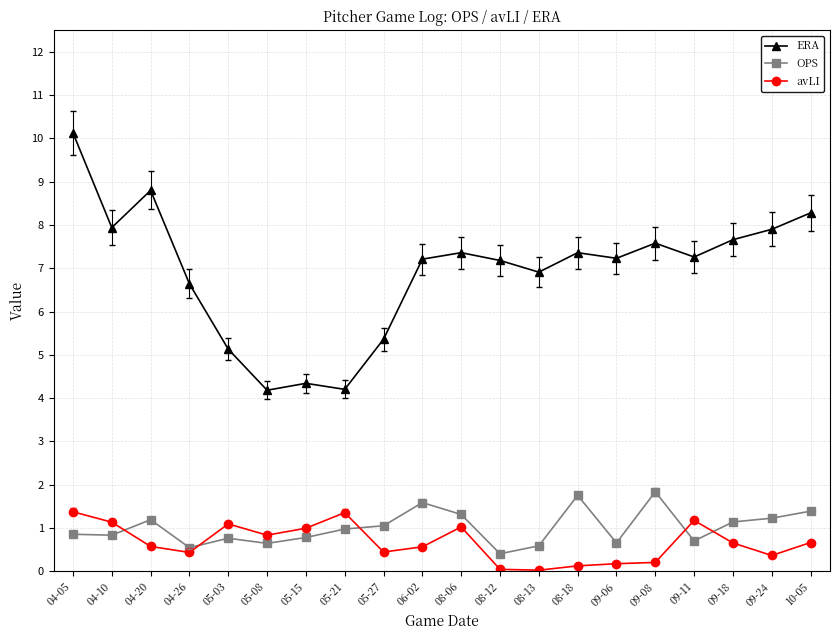

In ERA, how many points are higher than both neighbors (excluding endpoints)?

5